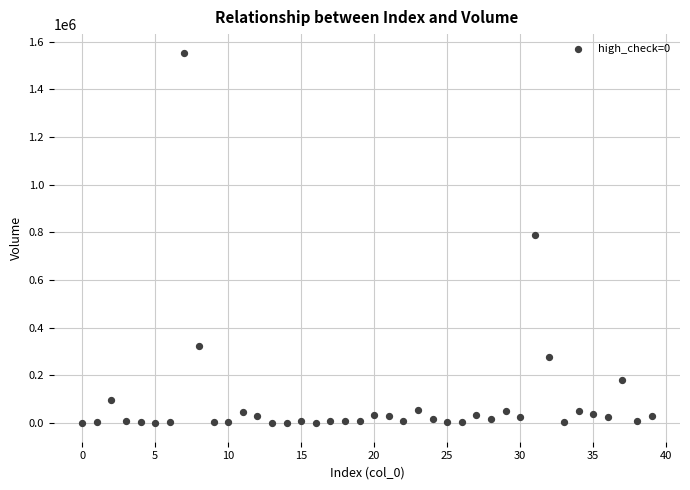

What is the range of Y values (max minus min)?

1553618.1